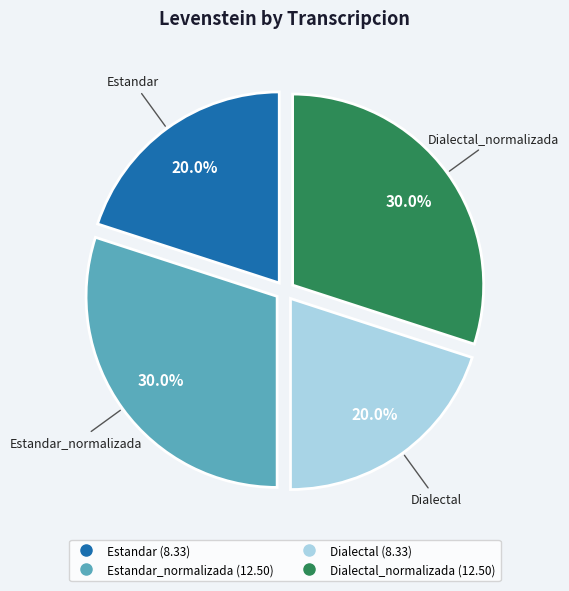

Is there a majority slice in this chart?

No